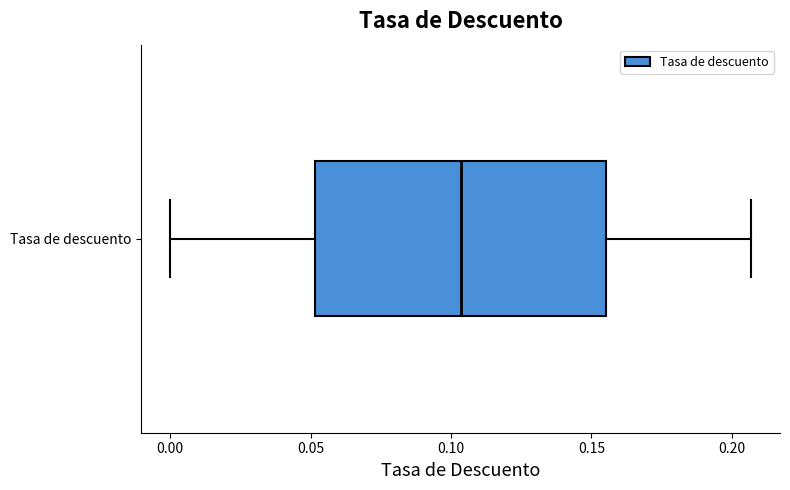

Where is the right edge of the box for Tasa de descuento on the x-axis? The values are not printed on the chart, so give them approximately, as read against the axis.

0.155